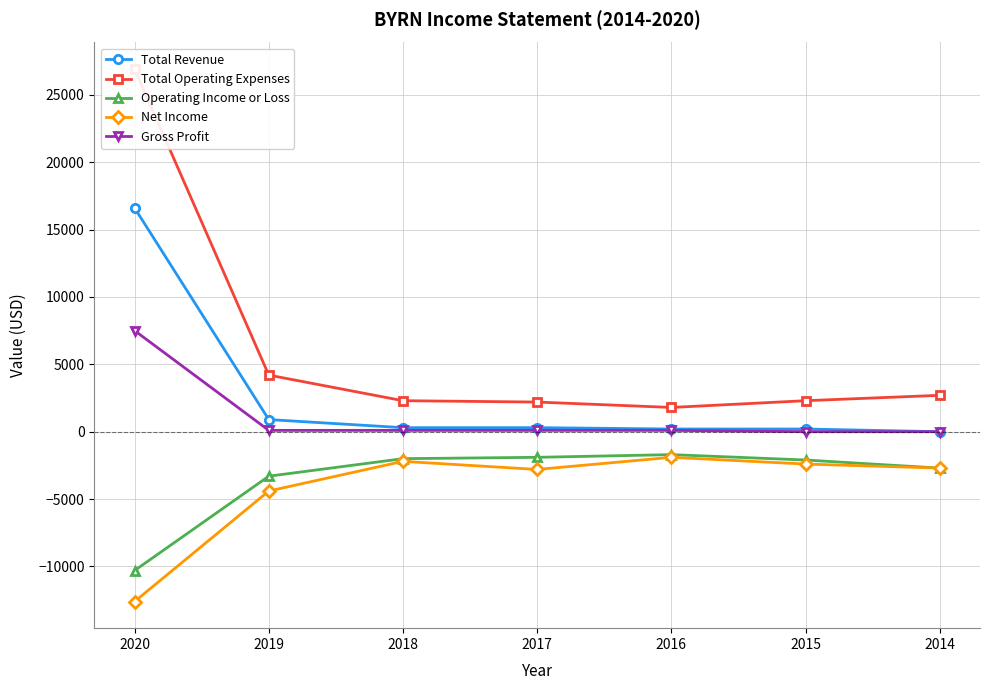

At which label is Net Income closest to -7250?

2019